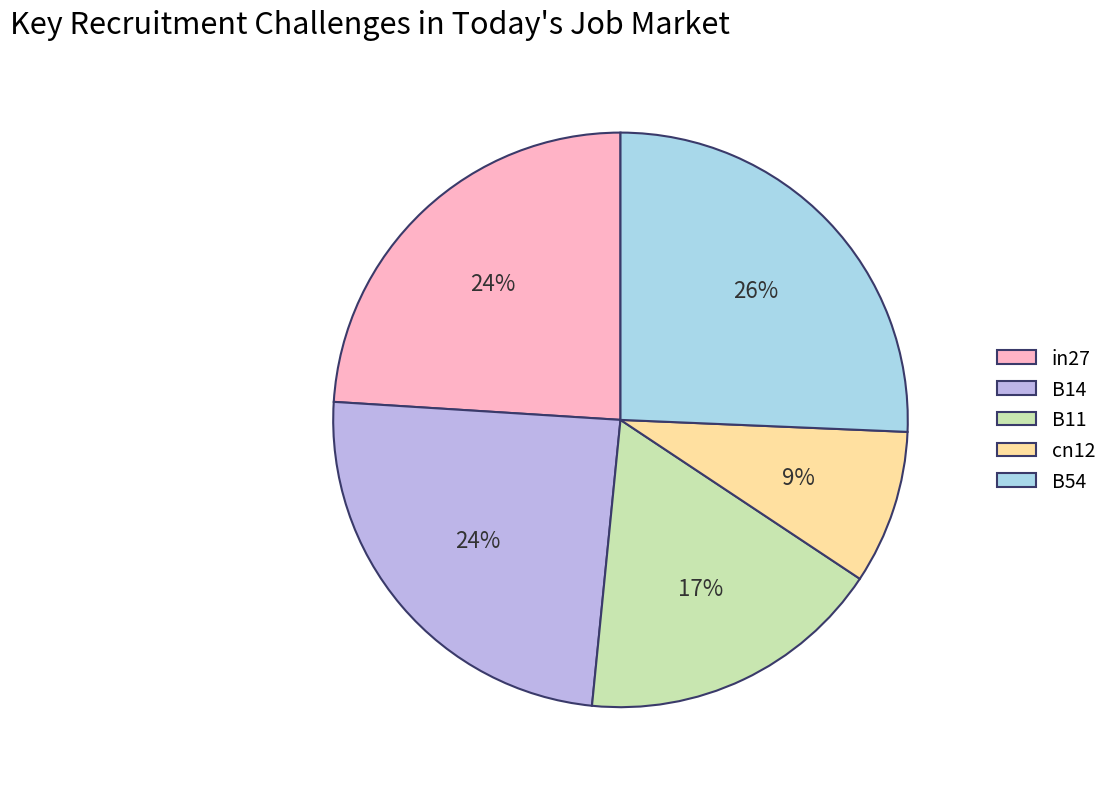

Which has a higher value, B11 or B54?

B54